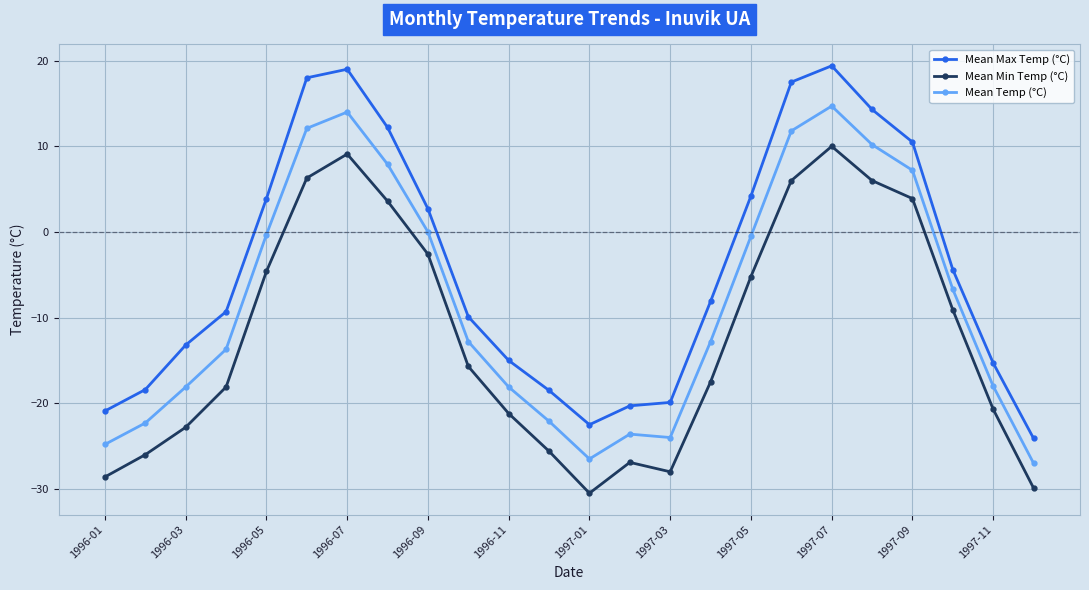

True or false: Mean Max Temp (°C) and Mean Min Temp (°C) cross at least once.

False